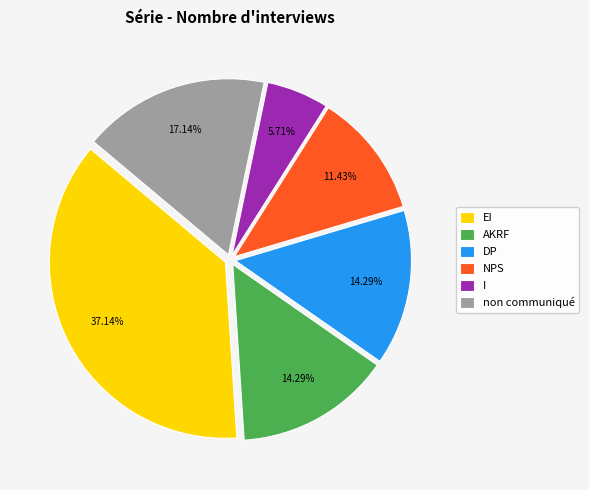

Is non communiqué the majority of the pie?

No